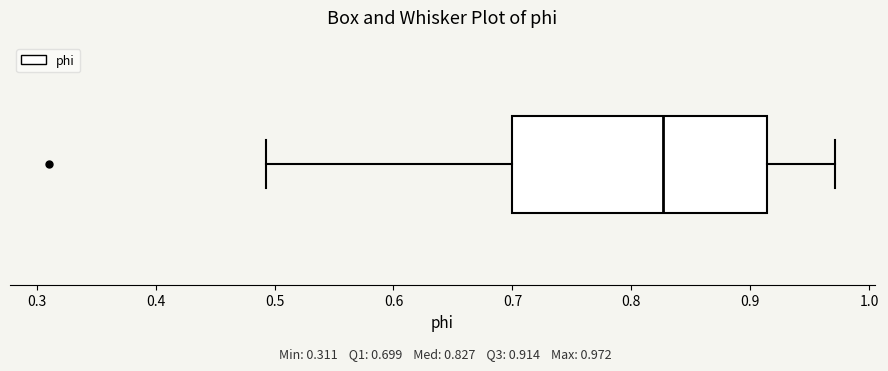

Where is the right edge of the box on the x-axis? The values are not printed on the chart, so give them approximately, as read against the axis.

0.91